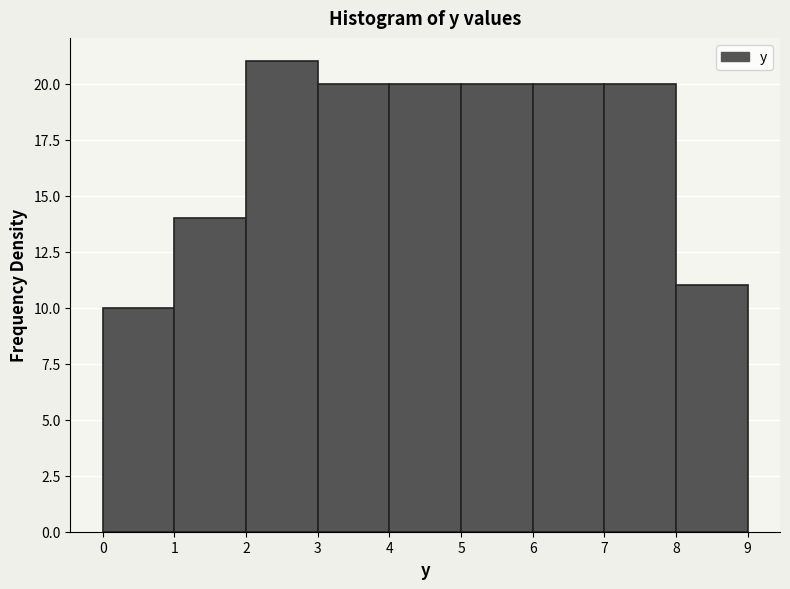

Which range on the x-axis has the tallest bar?

2 to 3